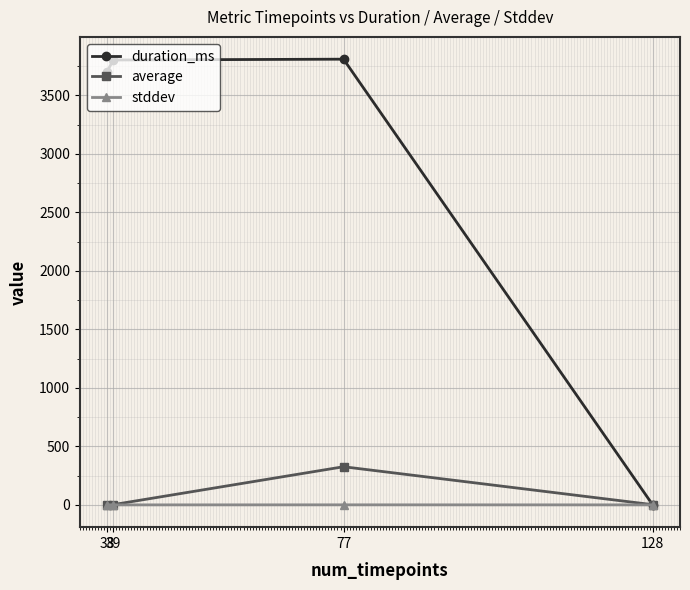

Does the chart have visible grid lines?

Yes